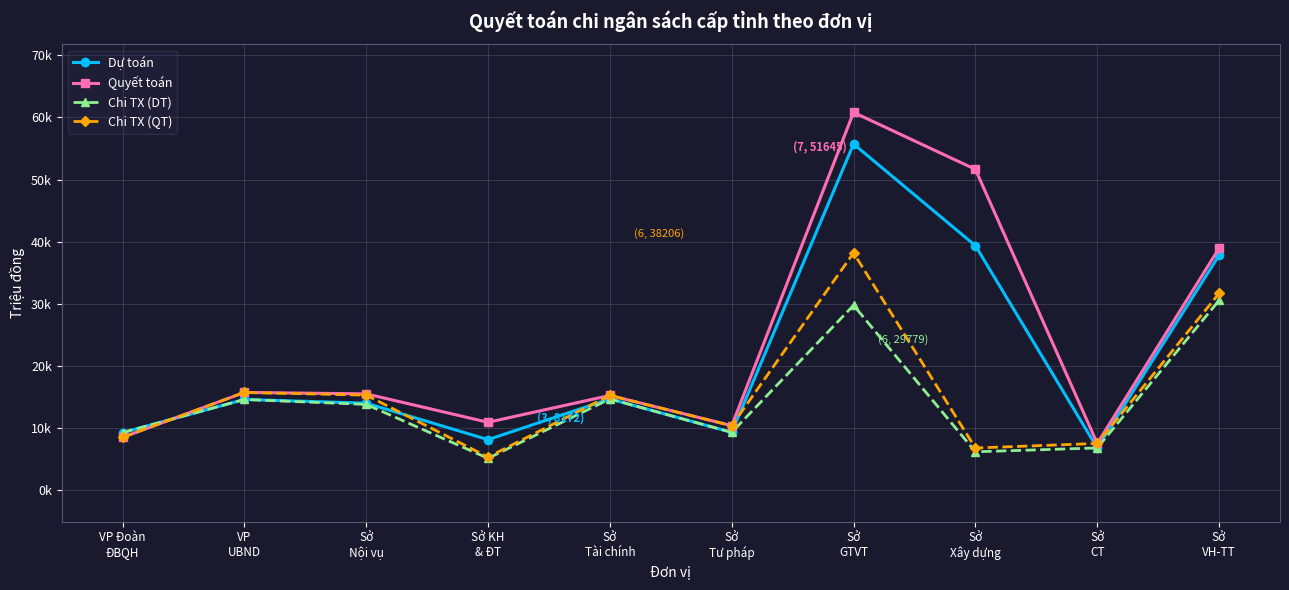

Reading left to right, transcribe all the data shown in this chart.

Dự toán: 9308.0	14634.0	14039.0	8172.0	14718.0	9347.0	55723.0	39369.0	6838.0	37831.0
Quyết toán: 8540.0	15766.9	15535.2	10962.3	15282.2	10421.7	60802.0	51644.7	7565.4	38954.0
Chi TX (DT): 9308.0	14634.0	13839.0	5172.0	14718.0	9347.0	29779.0	6218.0	6838.0	30566.0
Chi TX (QT): 8540.0	15766.9	15335.2	5374.3	15282.2	10421.7	38206.0	6829.7	7565.4	31690.0